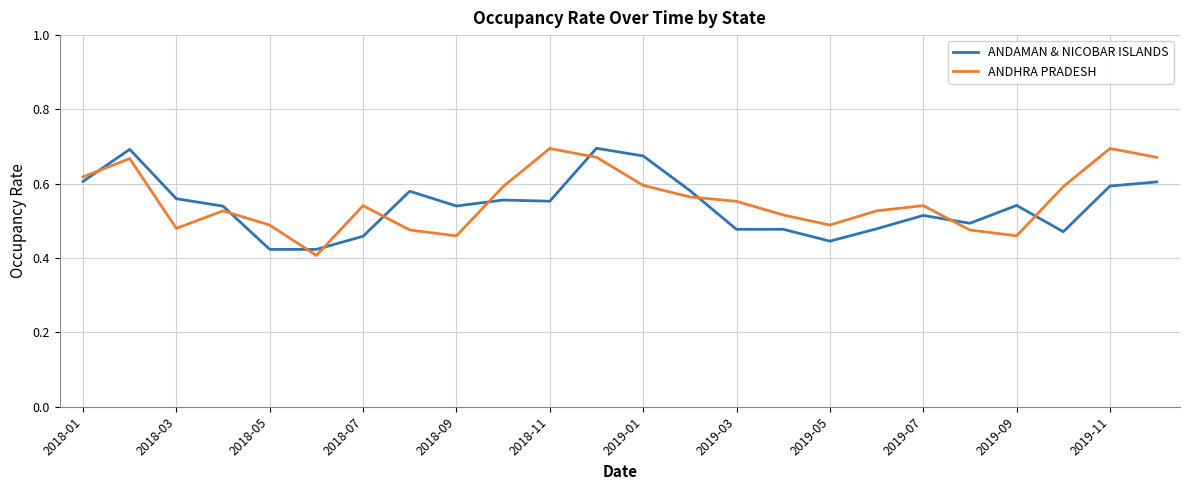

What is the difference between the maximum and minimum values in the ANDAMAN & NICOBAR ISLANDS series?

0.3